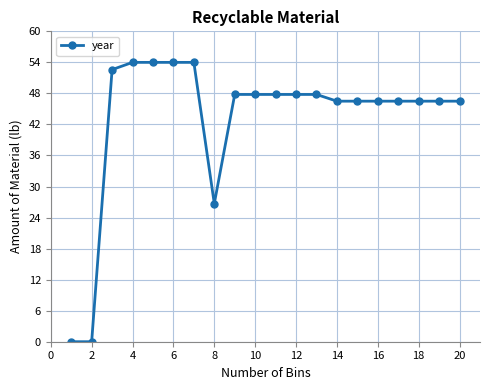

What is the value of the 15th point from the left?

46.5